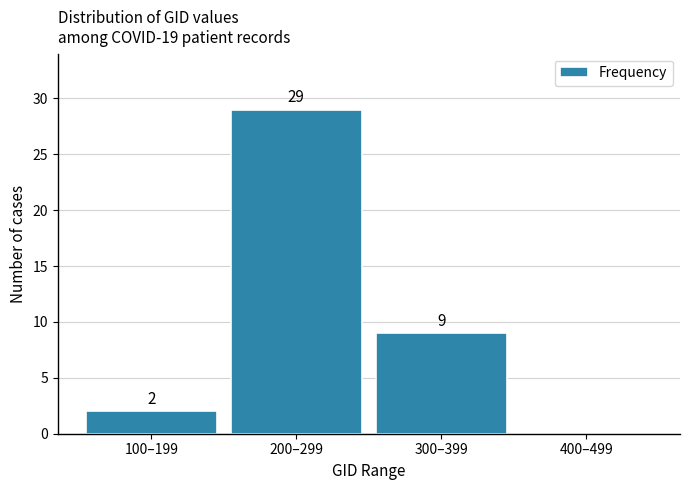

Reading right to left, transcribe all the data shown in this chart.

400–499=0	300–399=9	200–299=29	100–199=2